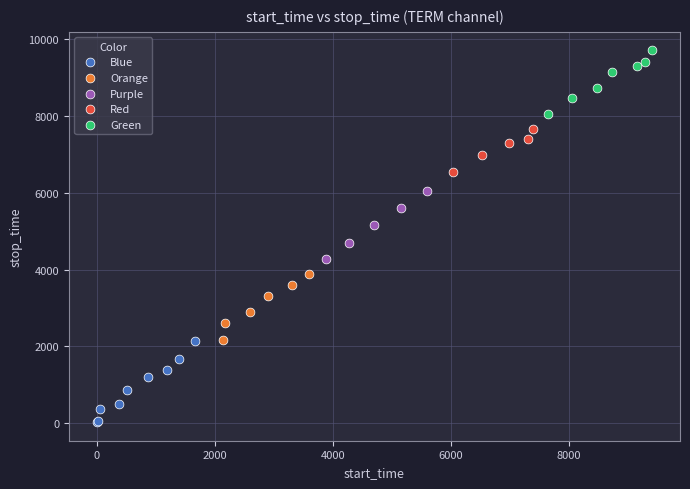

Which series reaches the minimum Y coordinate?

Blue